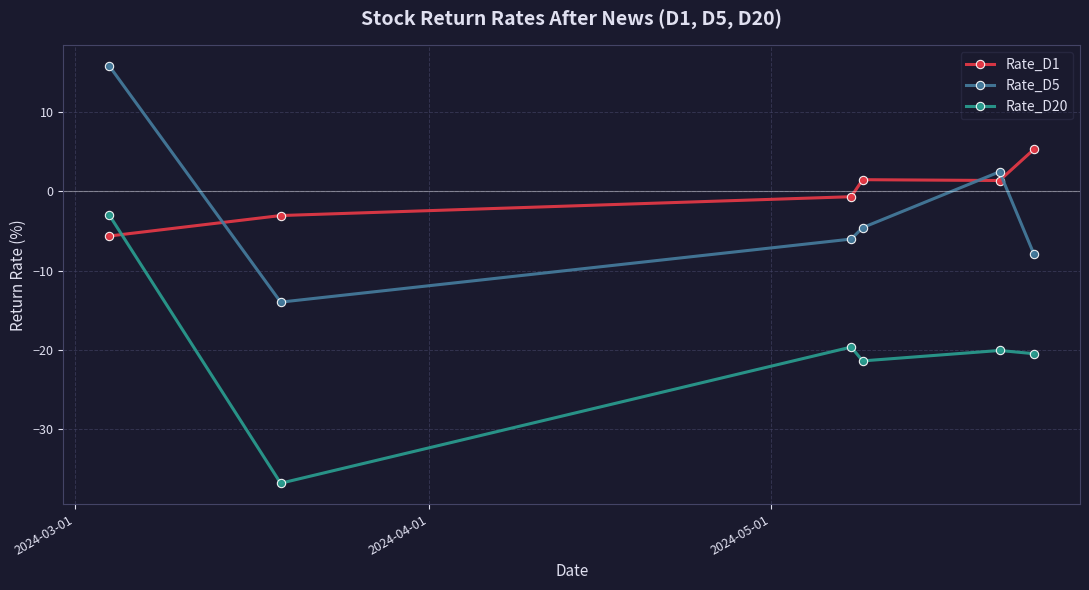

What is the difference between the maximum and second lowest values in the Rate_D5 series?

23.7